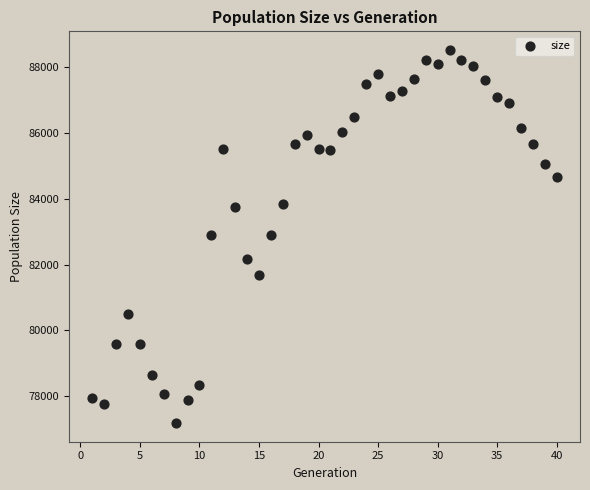

What is the range of X values (max minus min)?

39